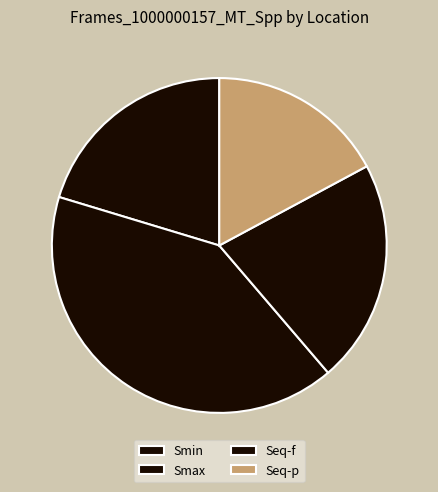

How many slices are in this pie chart?

4